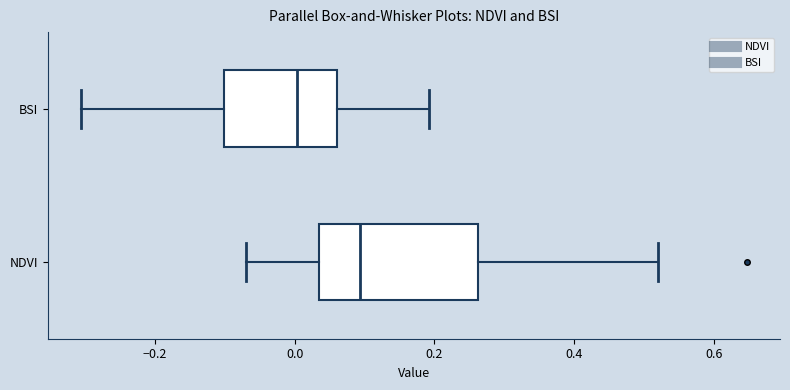

Comparing the boxes themselves (not the whiskers), which one is the widest?

NDVI